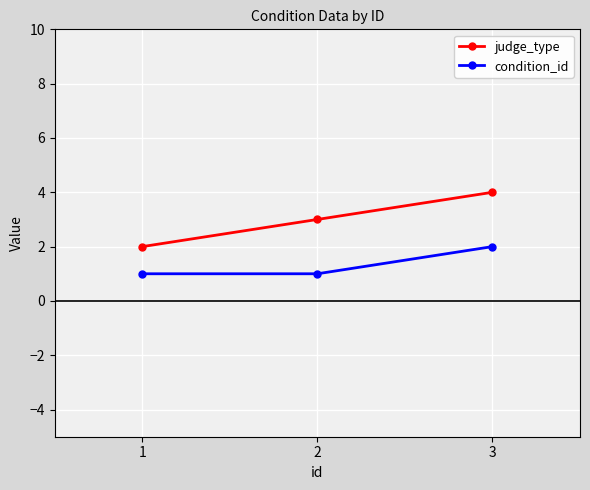

Reading left to right, extract all data points from this chart.

judge_type: 1=2	2=3	3=4
condition_id: 1=1	2=1	3=2